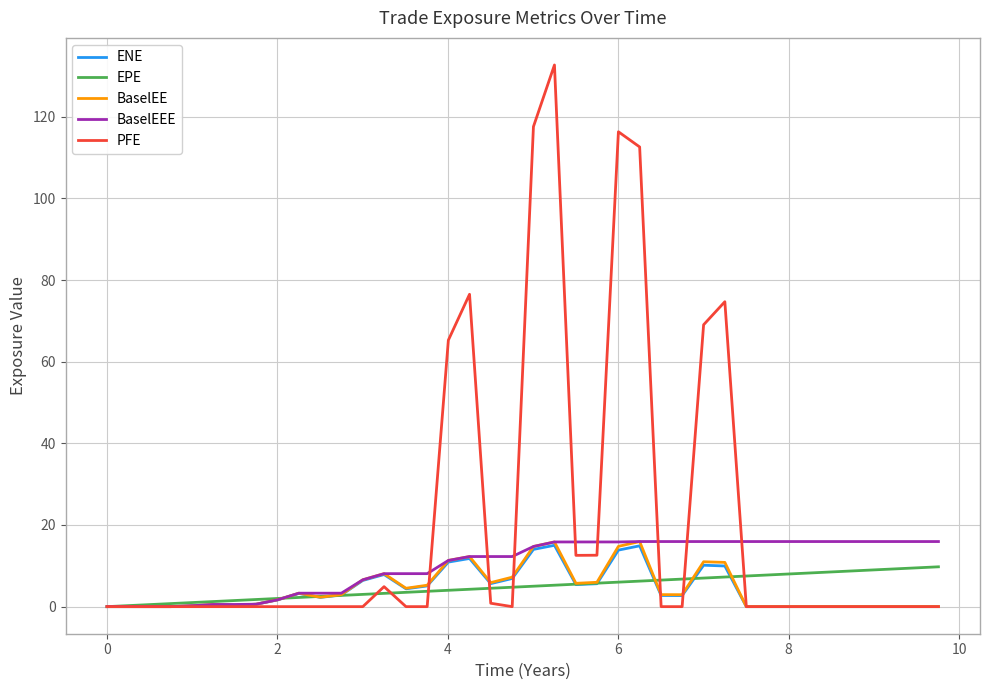

At how many categories does at least one series exceed 32?

8